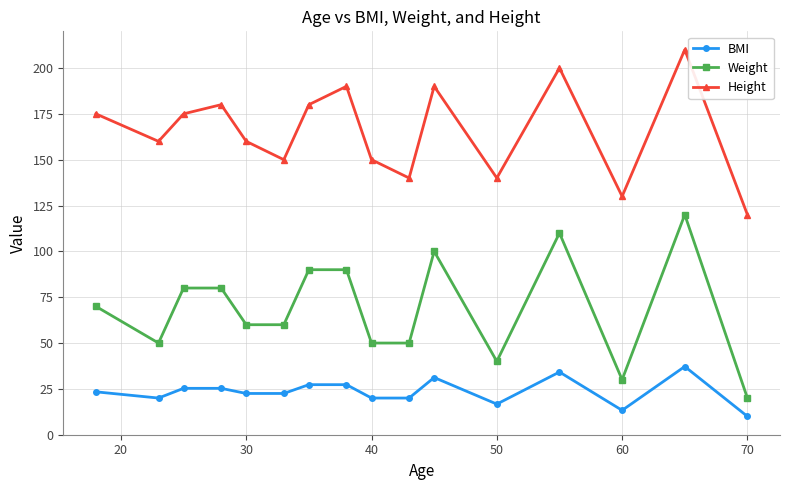

How many categories are shown in the chart?

16